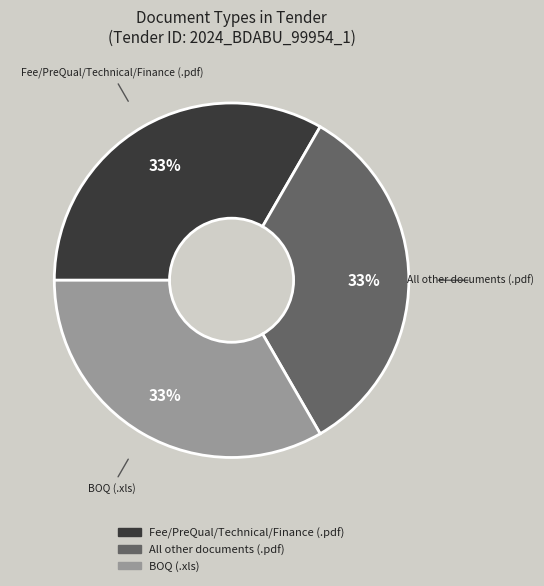

Does any single category account for the majority?

No